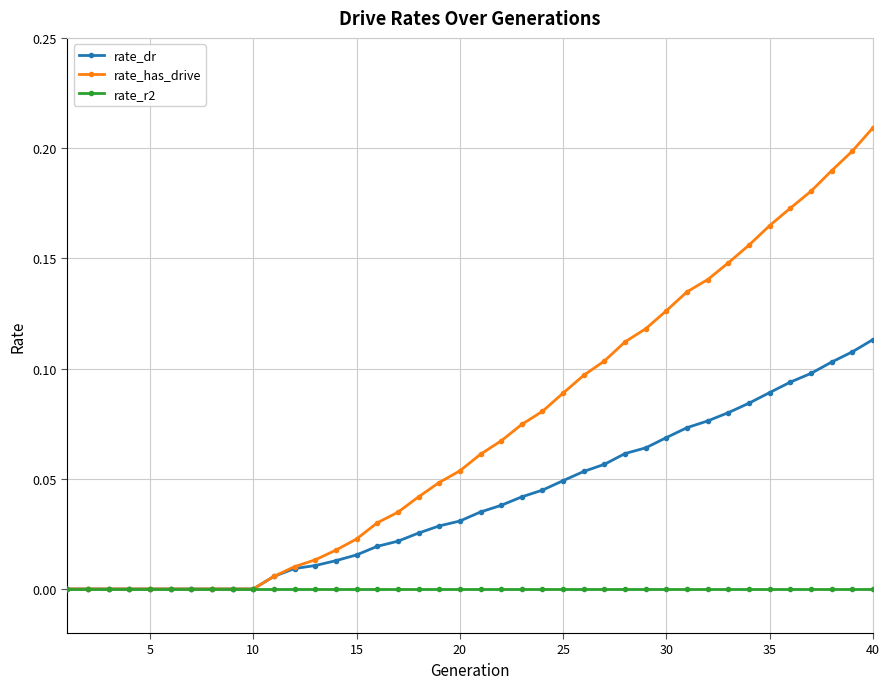

Which series has the largest total across all categories?

rate_has_drive